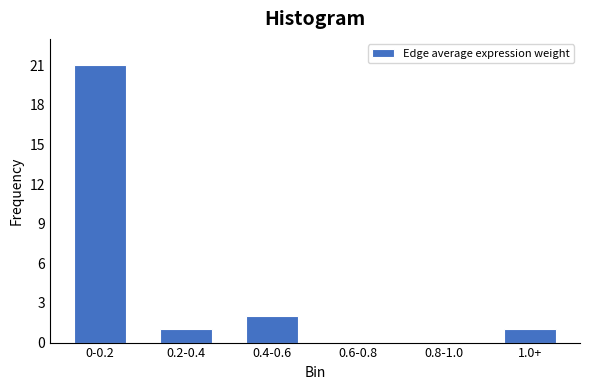

Reading left to right, what are all the values shown in this chart?

0-0.2=21	0.2-0.4=1	0.4-0.6=2	0.6-0.8=0	0.8-1.0=0	1.0+=1